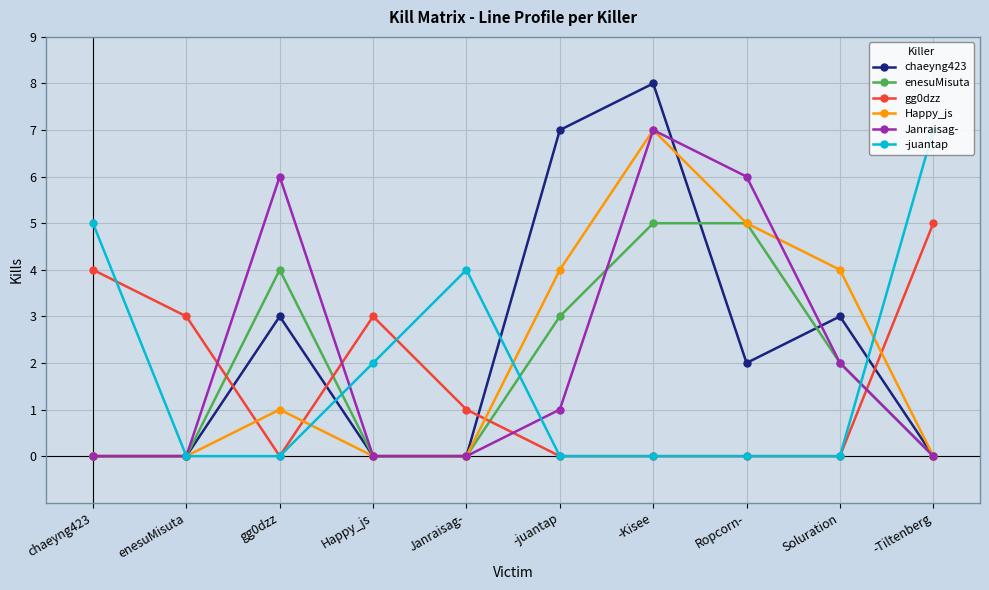

Where does the Janraisag- series first go above 1?

gg0dzz